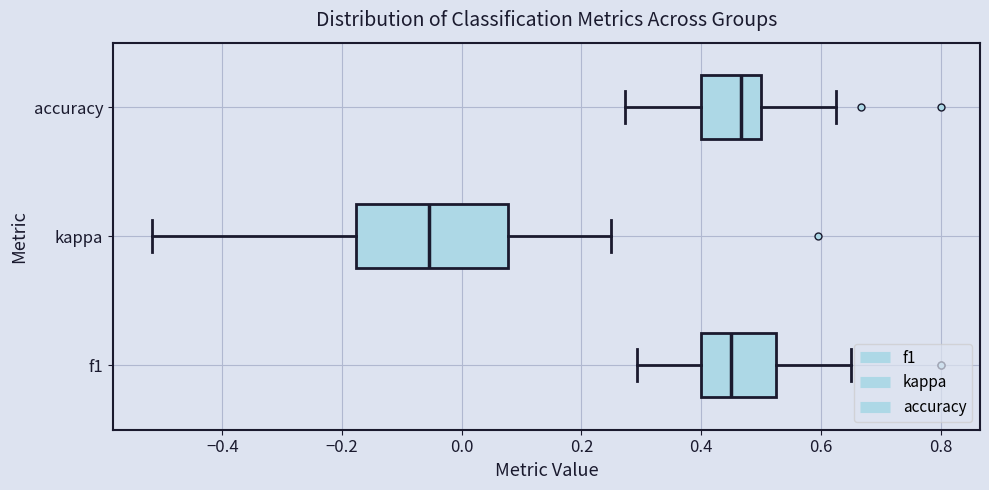

Reading bottom to top, read every box against the x-axis: the position of its median line, the range the box covers, and the ends of its whiskers. The values are not printed on the chart, so give them approximately, as read against the axis.

f1: median 0.46, box 0.40 to 0.52, whiskers 0.30 to 0.66
kappa: median -0.06, box -0.18 to 0.08, whiskers -0.52 to 0.26
accuracy: median 0.46, box 0.40 to 0.50, whiskers 0.28 to 0.62